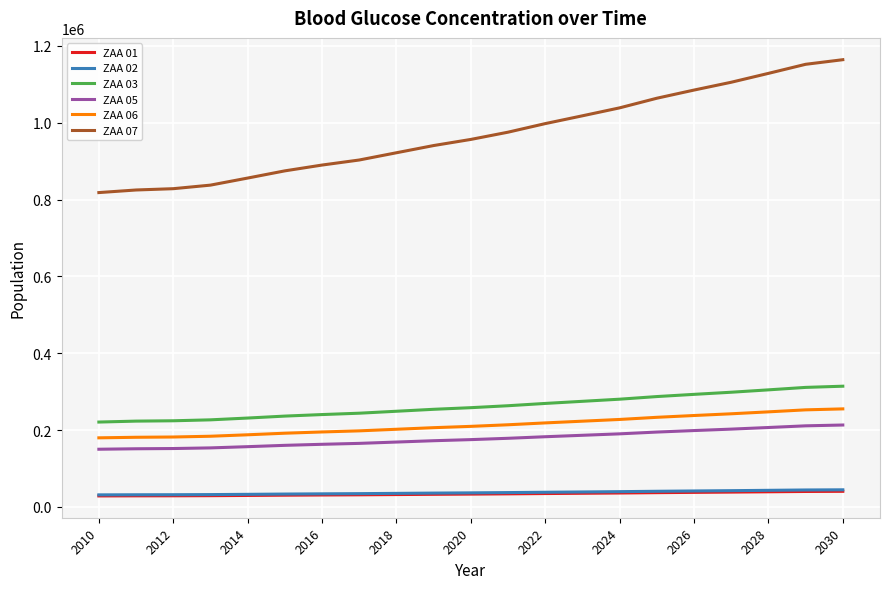

What is the minimum value for ZAA 05?

150176.0